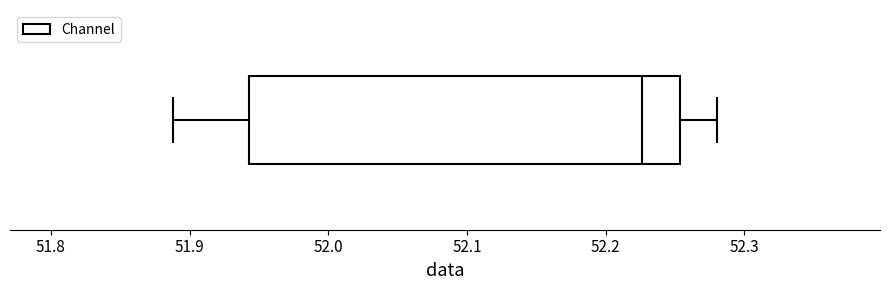

Read this box plot against the x-axis: the position of the median line, the range covered by the box, and the ends of both whiskers. The values are not printed on the chart, so give them approximately, as read against the axis.

median 52.23, box 51.94 to 52.25, whiskers 51.89 to 52.28